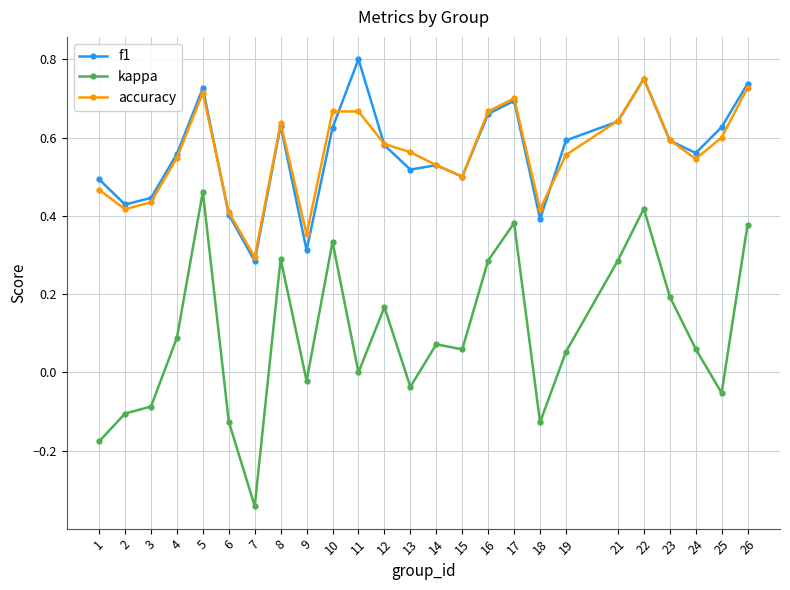

Is the value of accuracy at 13 greater than the value of kappa at 3?

Yes